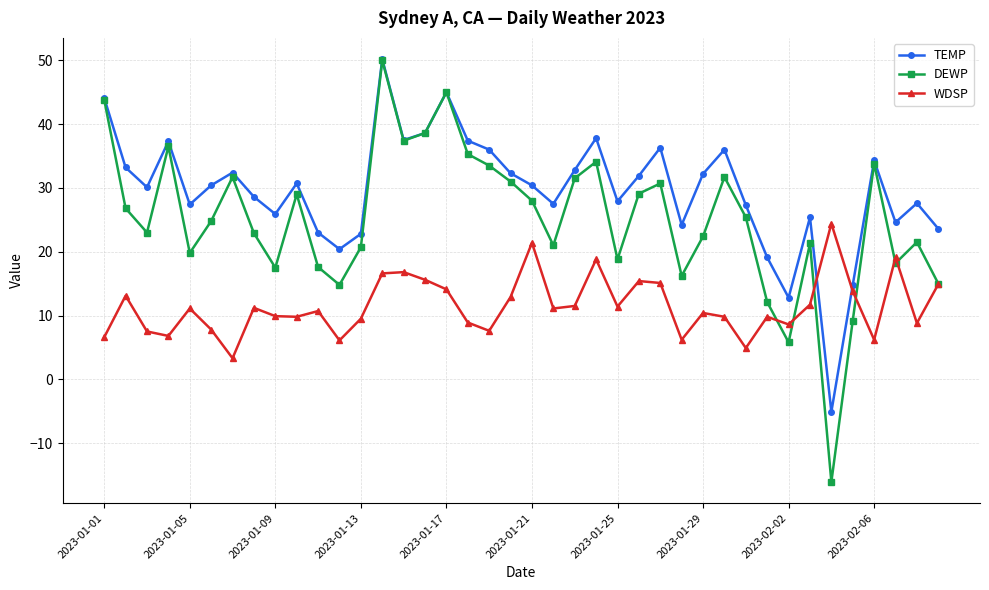

What is the value of the WDSP point at the 35th from the left?

24.4